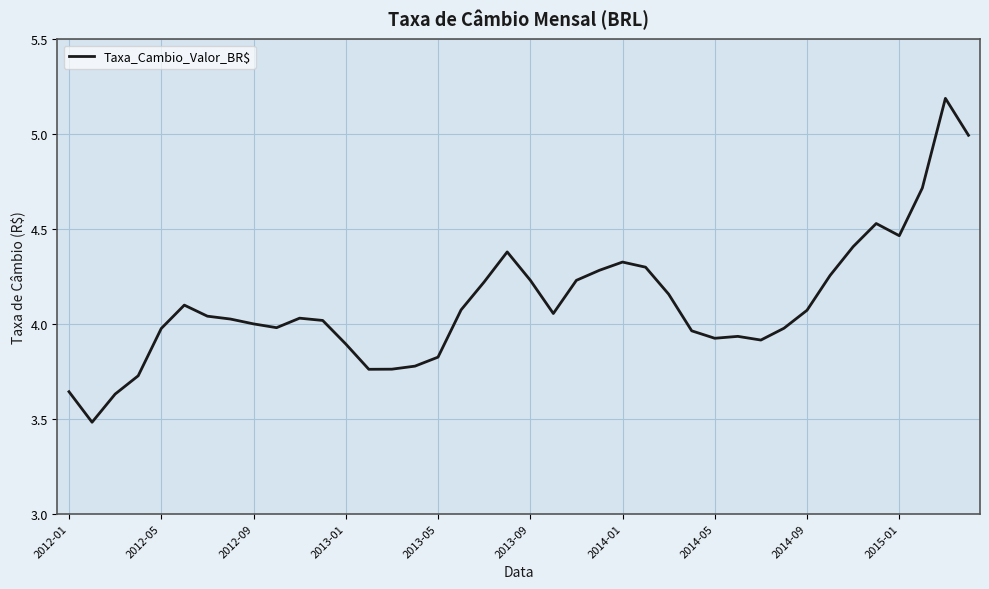

What is the smallest value displayed?

3.5